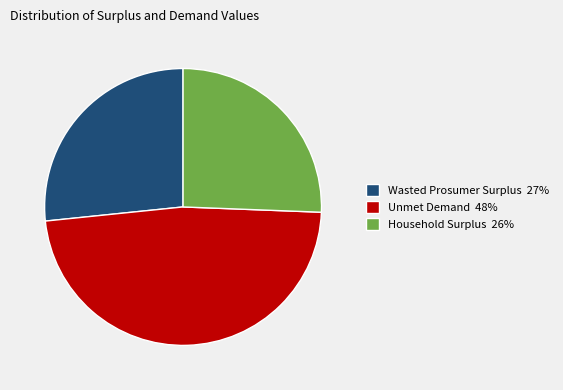

The Unmet Demand slice represents 38% of the pie. True or false?

False